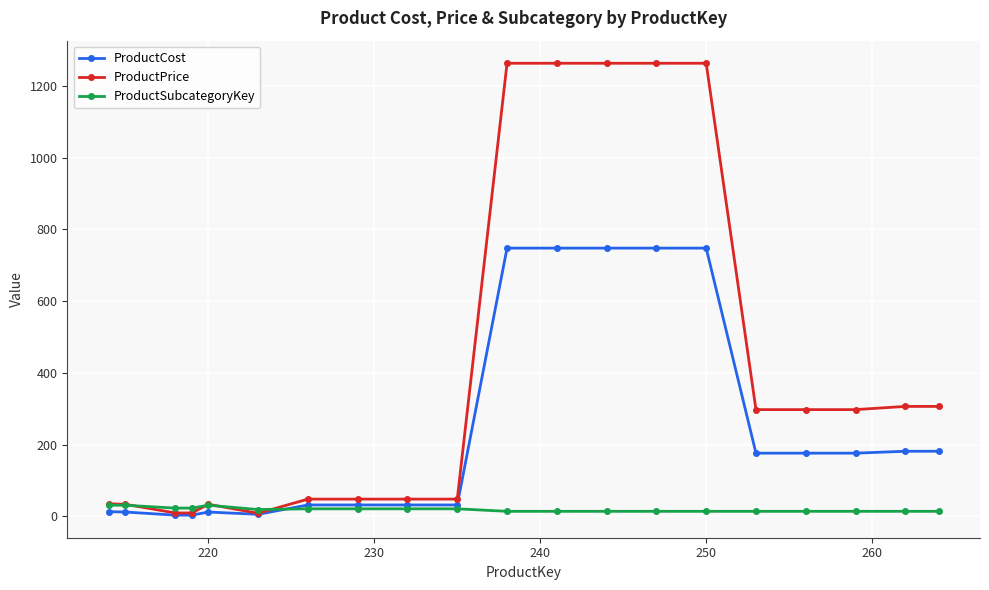

At how many categories does at least one series exceed 401?

5